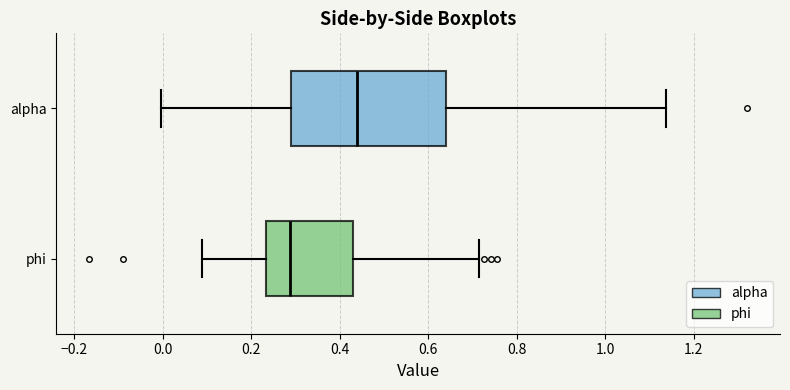

Which box's median line is the furthest to the left?

phi